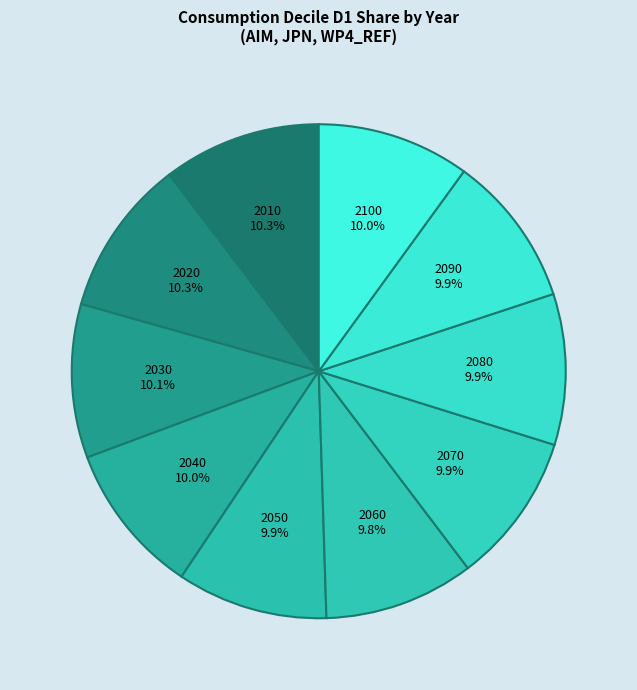

Is there any slice that represents more than half of the pie?

No